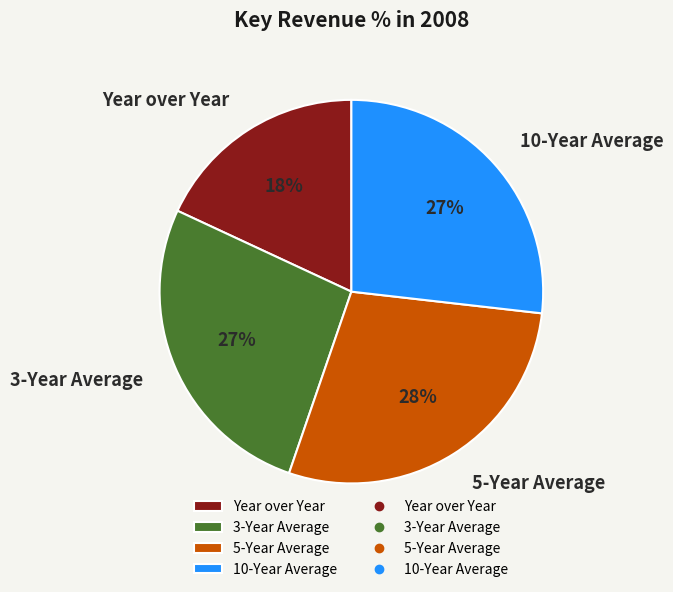

What is the largest slice in the pie chart?

5-Year Average